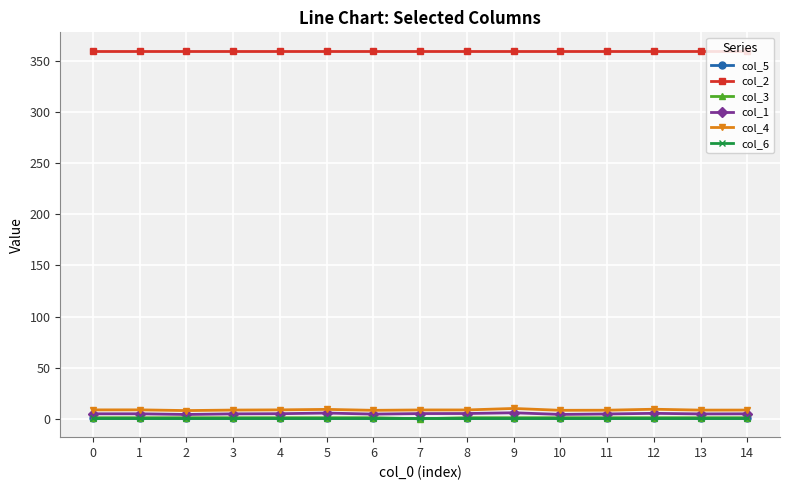

Does the chart have visible grid lines?

Yes